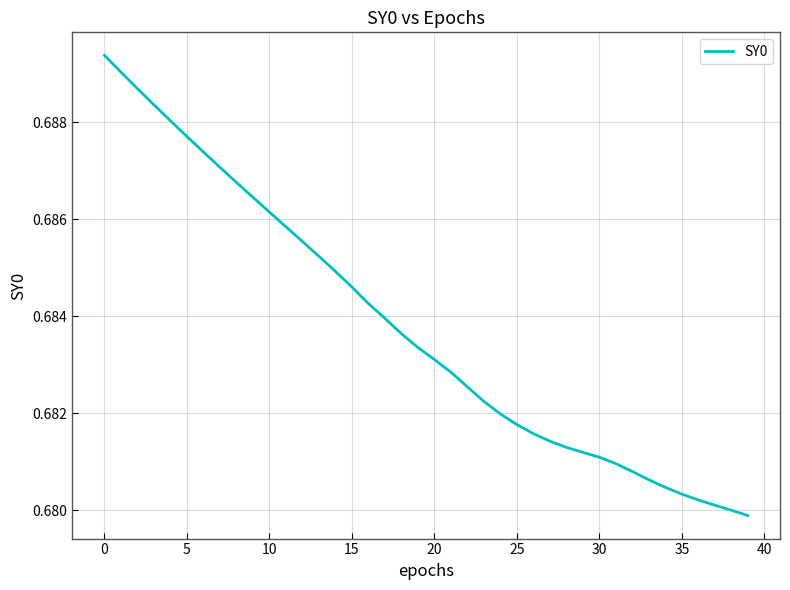

The value at 5 is 0.3. True or false?

False